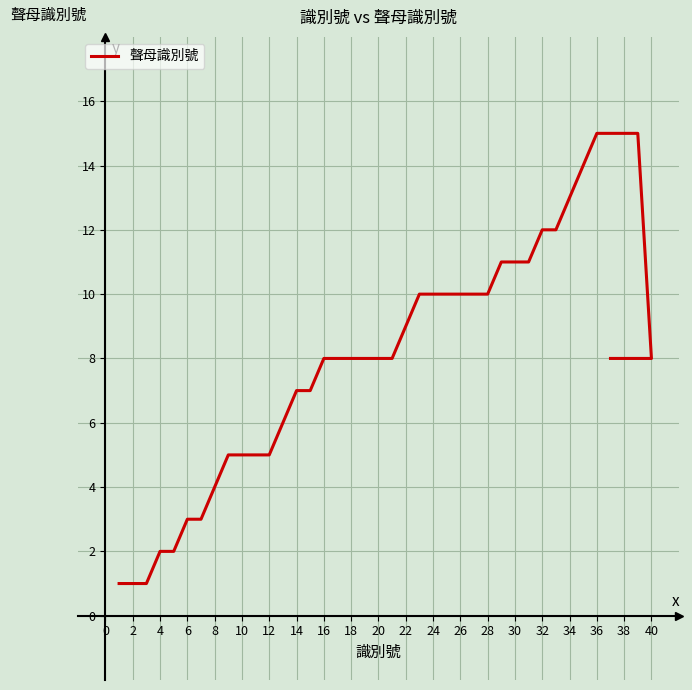

True or false: the data shows 5 at 30.

False